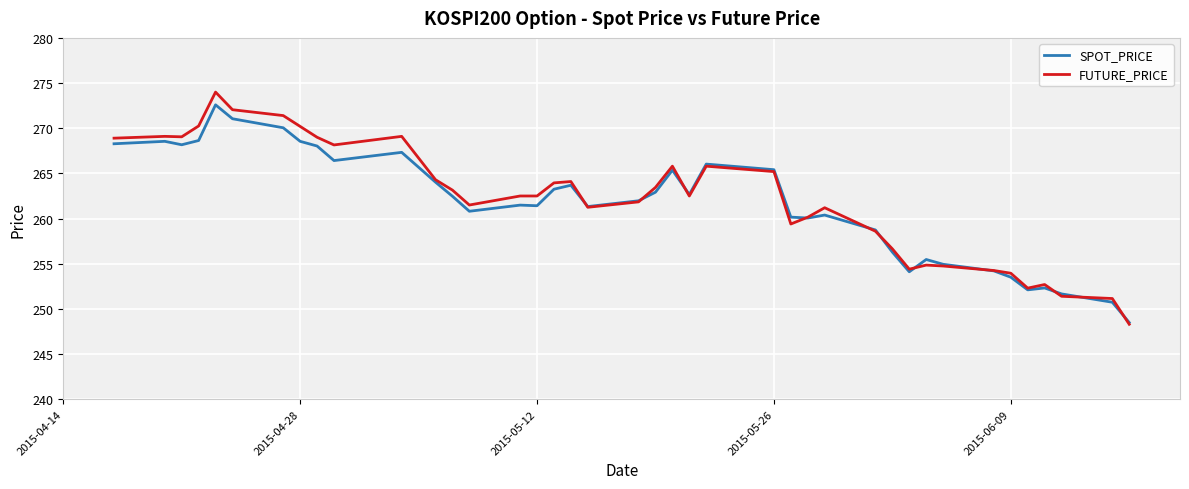

What is the greatest value displayed?

274.0